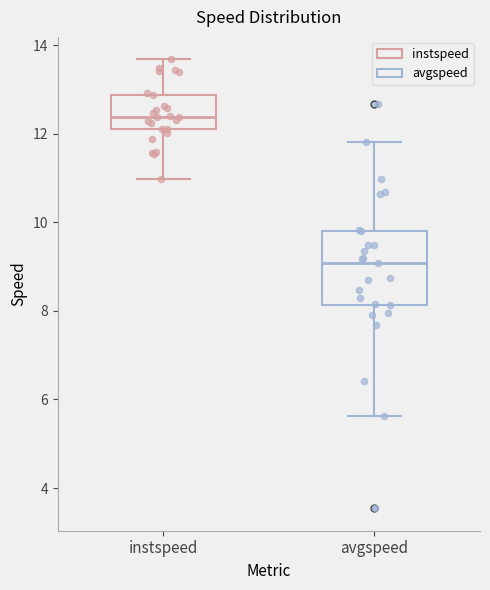

Reading left to right, read every box against the y-axis: the position of its median line, the range the box covers, and the ends of its whiskers. The values are not printed on the chart, so give them approximately, as read against the axis.

instspeed: median 12.4, box 12.2 to 12.8, whiskers 11.0 to 13.6
avgspeed: median 9.0, box 8.2 to 9.8, whiskers 5.6 to 11.8